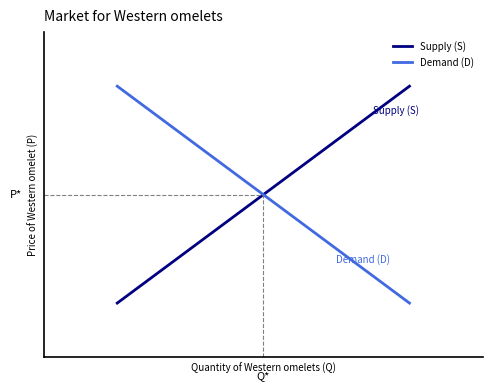

True or false: Demand (D) and Supply (S) cross at least once.

False